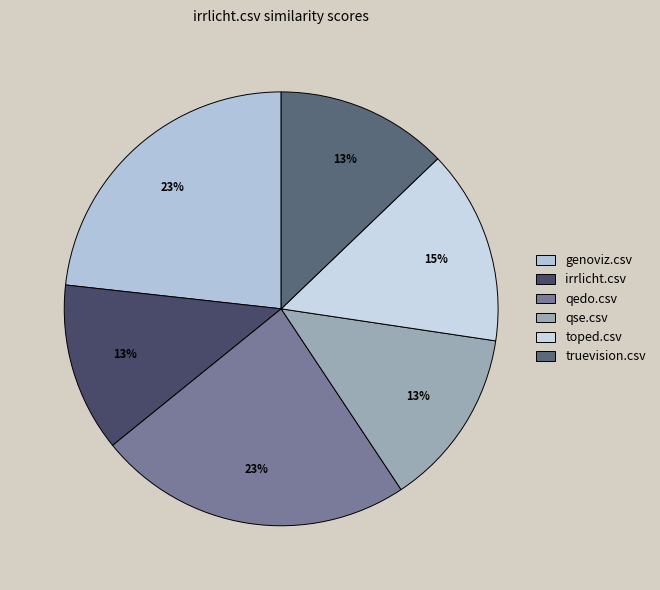

How many segments does this pie chart have?

6